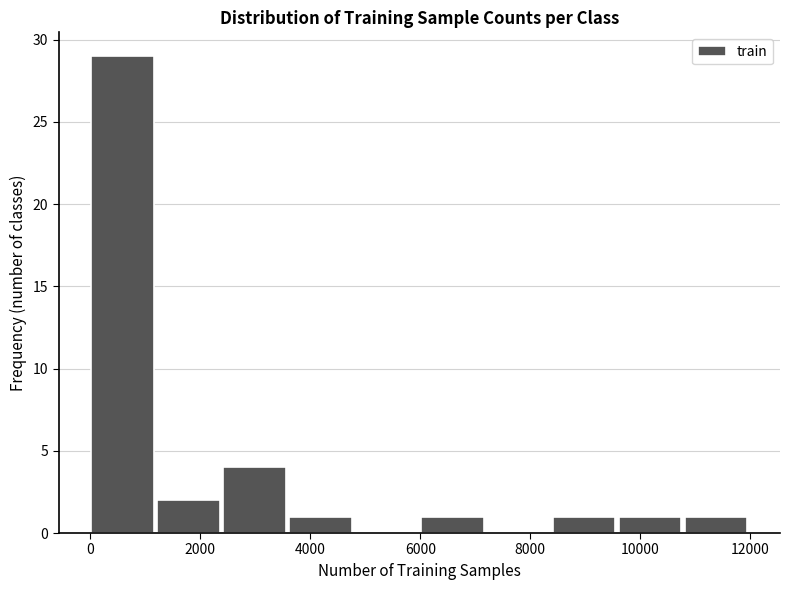

Reading left to right, transcribe this chart: for each bar, give the range it covers on the x-axis and its height. Neither the bar edges nor the heights are printed on the chart, so give them approximately, as read against the axes.

0 to 1200: 29
1200 to 2400: 2
2400 to 3600: 4
3600 to 4800: 1
4800 to 6000: 0
6000 to 7200: 1
7200 to 8400: 0
8400 to 9600: 1
9600 to 10800: 1
10800 to 12000: 1